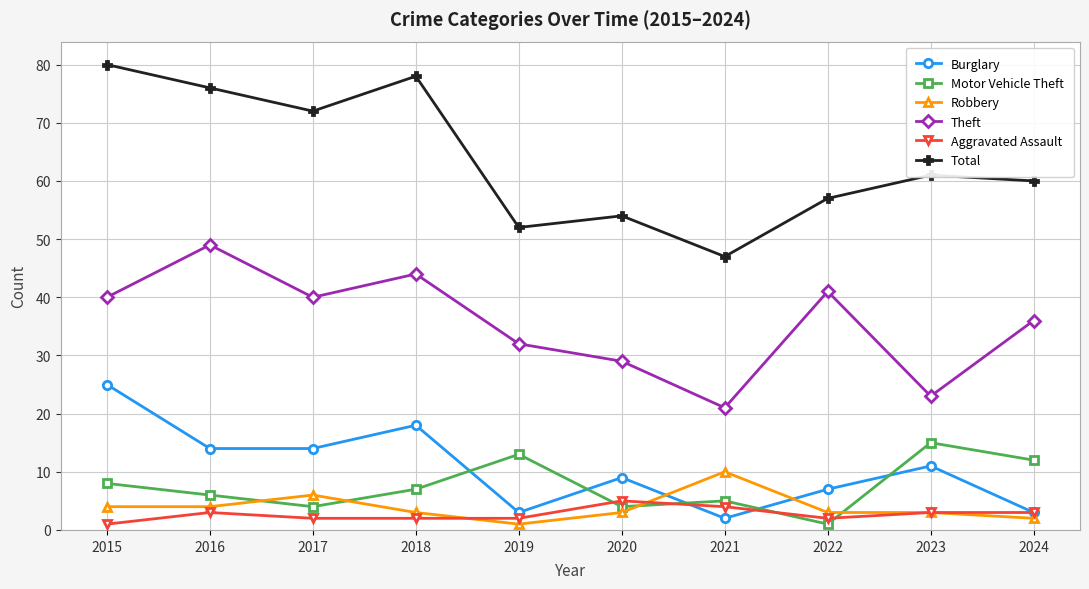

How many interior local valleys does the Total series have?

3